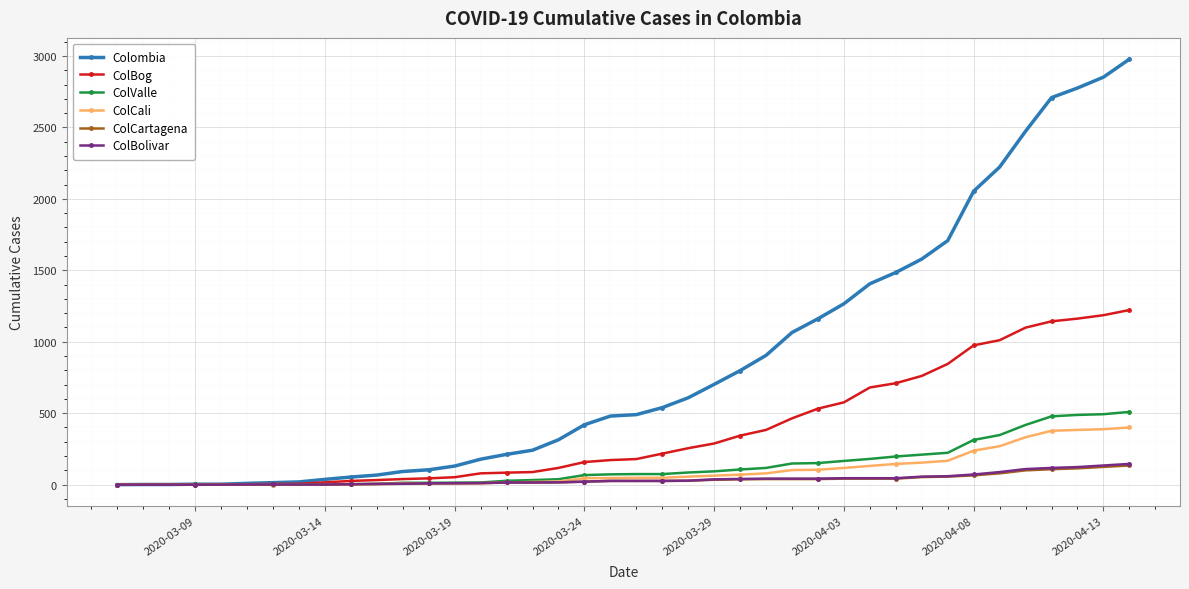

Which series has the largest total across all categories?

Colombia